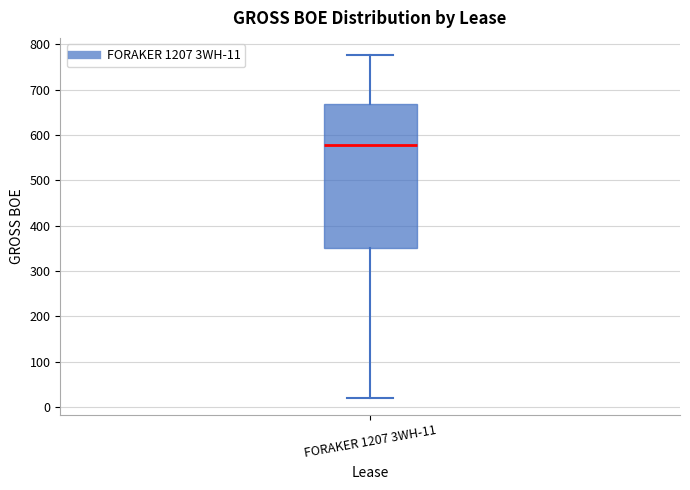

Transcribe this box plot: give where the median line is, the range the box spans, and where the two whiskers end, as read against the y-axis. The values are not printed on the chart, so give them approximately, as read against the axis.

median 580, box 350 to 670, whiskers 20 to 780